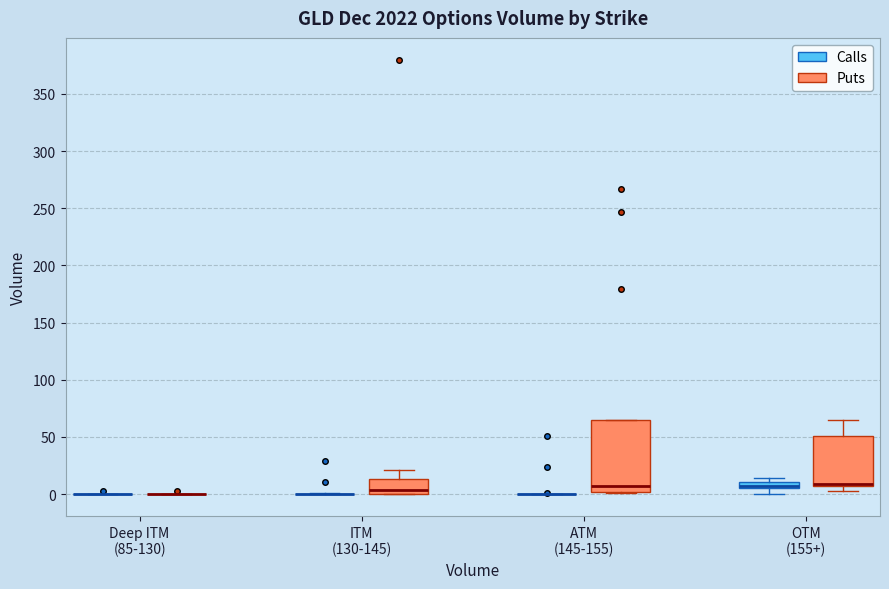

Comparing the boxes themselves (not the whiskers), which one is the tallest?

ATM (145-155) (Puts)